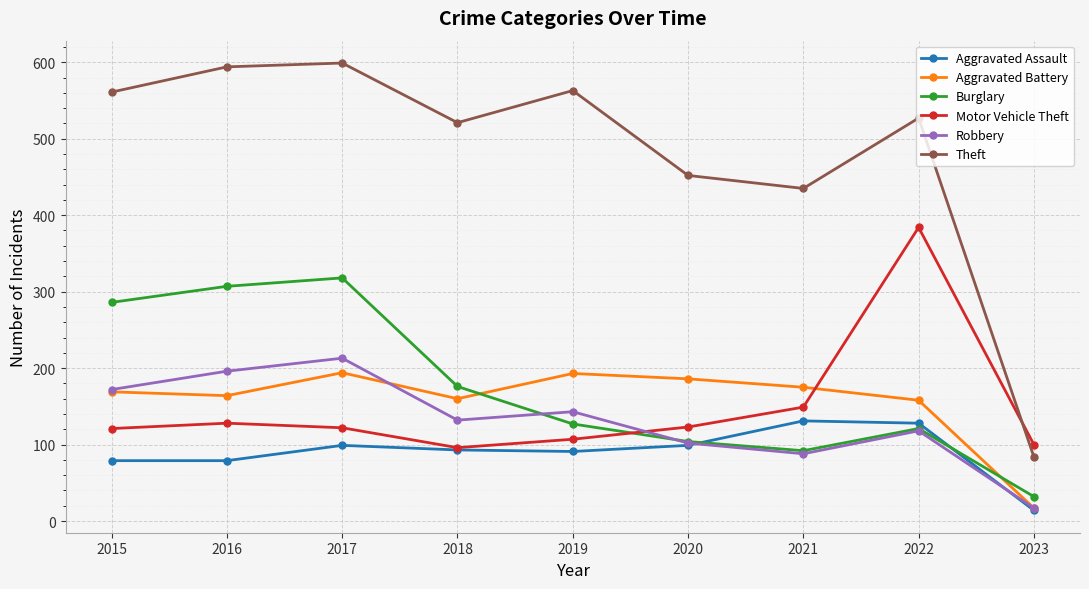

How many interior local peaks does the Aggravated Assault series have?

2